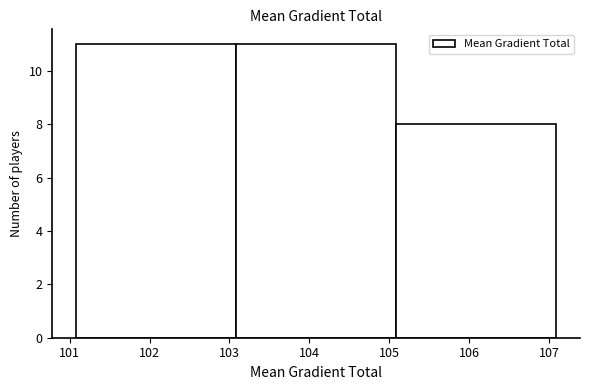

Reading left to right, list every bar in this chart as the range it spans on the x-axis followed by its height. Neither the bar edges nor the heights are printed on the chart, so give them approximately, as read against the axes.

101.1 to 103.1: 11
103.1 to 105.1: 11
105.1 to 107.1: 8